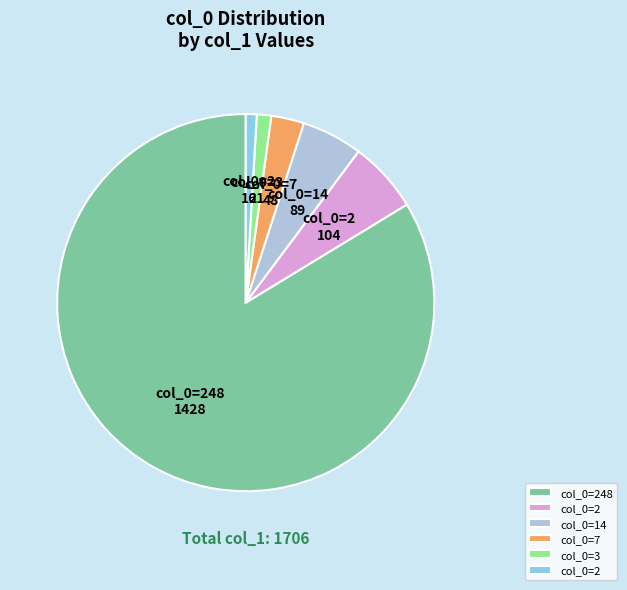

Is there any slice that represents more than half of the pie?

Yes